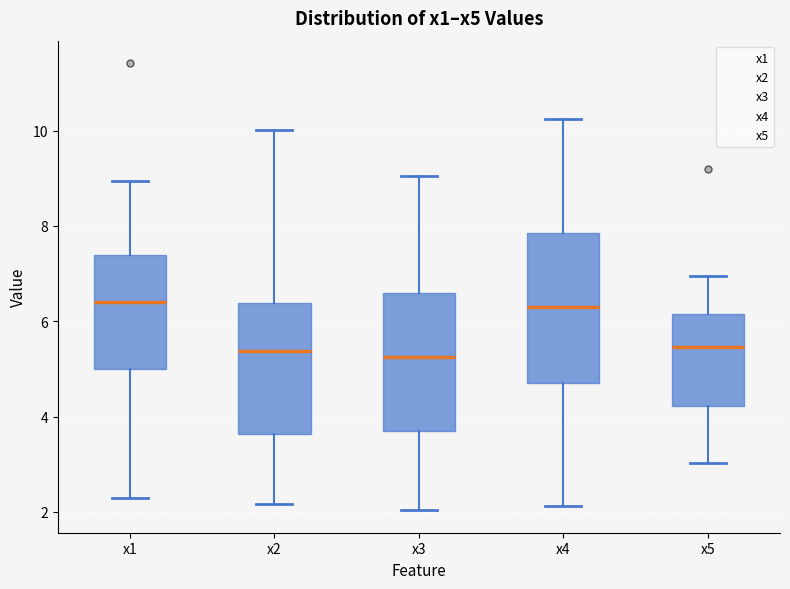

Where is the upper edge of the box for x3 on the y-axis? The values are not printed on the chart, so give them approximately, as read against the axis.

6.6